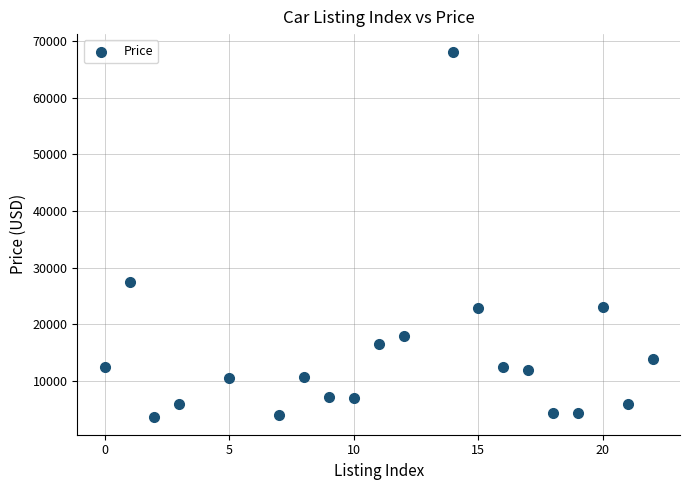

What is the range of Y values (max minus min)?

64300